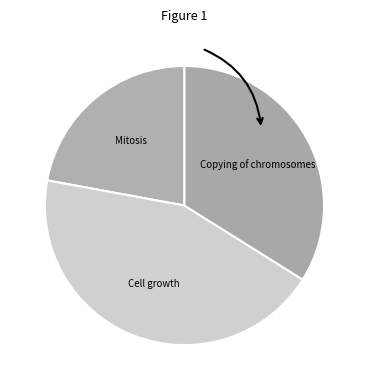

How many segments does this pie chart have?

3